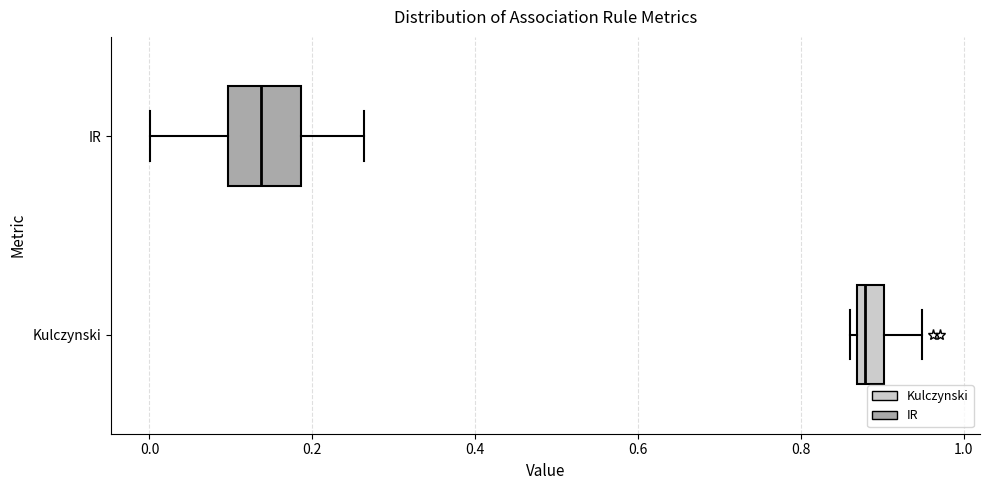

Reading bottom to top, transcribe this box plot: for each box, give where its median line is, the range the box spans, and where its two whiskers end, as read against the x-axis. The values are not printed on the chart, so give them approximately, as read against the axis.

Kulczynski: median 0.88, box 0.86 to 0.90, whiskers 0.86 (just left of the box's left edge) to 0.94
IR: median 0.14, box 0.10 to 0.18, whiskers 0.00 to 0.26